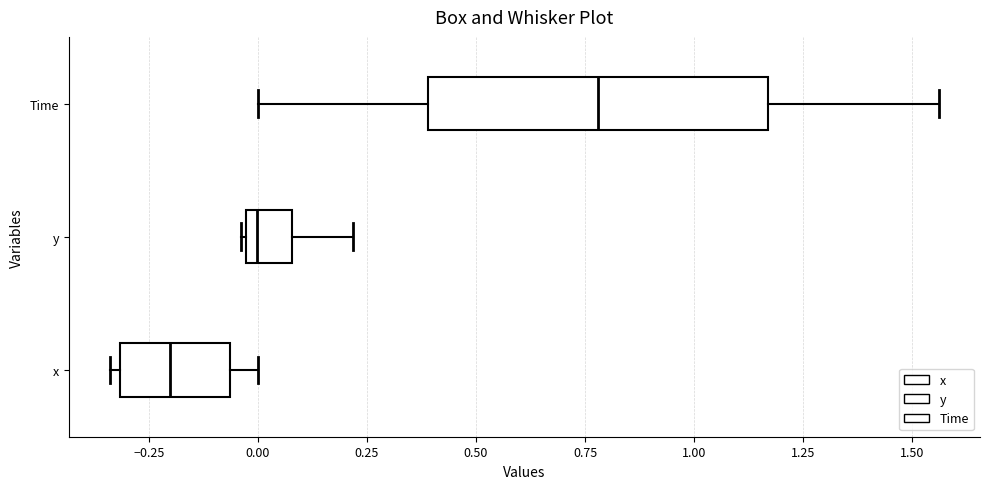

Reading bottom to top, transcribe this box plot: for each box, give where its median line is, the range the box spans, and where its two whiskers end, as read against the x-axis. The values are not printed on the chart, so give them approximately, as read against the axis.

x: median -0.20, box -0.30 to -0.05, whiskers -0.35 to 0.00
y: median 0.00, box -0.05 to 0.10, whiskers -0.05 to 0.20
Time: median 0.80, box 0.40 to 1.15, whiskers 0.00 to 1.55